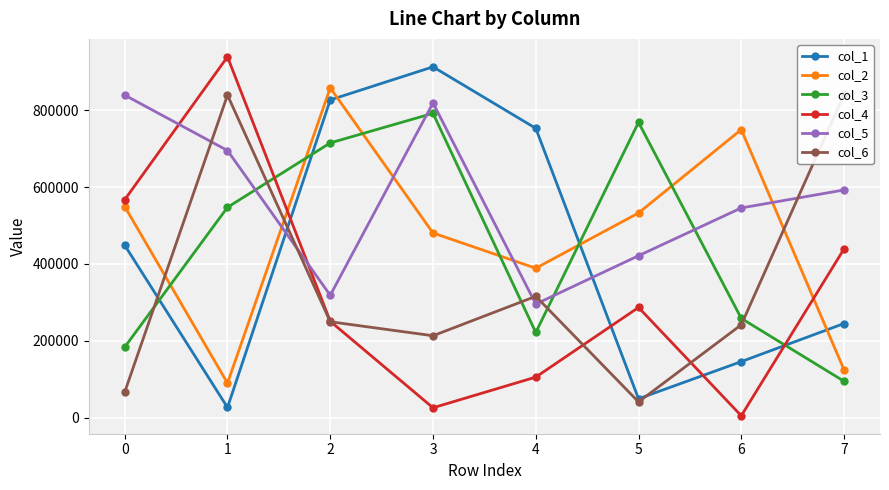

How many lines are shown in the chart?

6